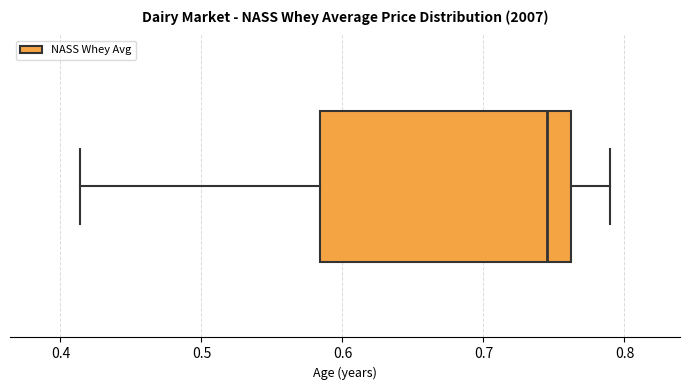

Read this box plot against the x-axis: the position of the median line, the range covered by the box, and the ends of both whiskers. The values are not printed on the chart, so give them approximately, as read against the axis.

median 0.75, box 0.58 to 0.76, whiskers 0.41 to 0.79